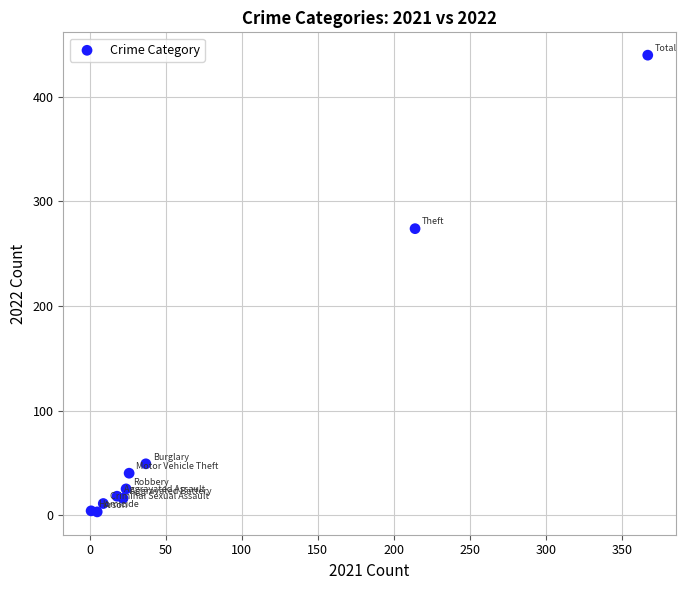

What Y value in the scatter plot is closest to 221?

274